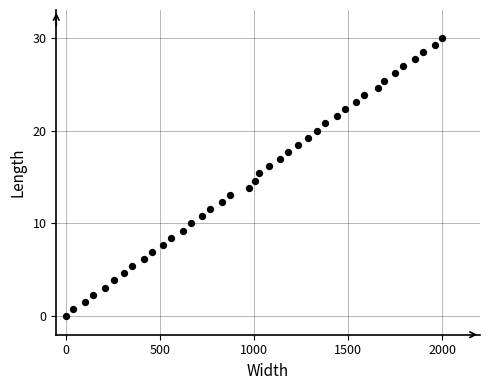

What is the range of Y values (max minus min)?

30.0